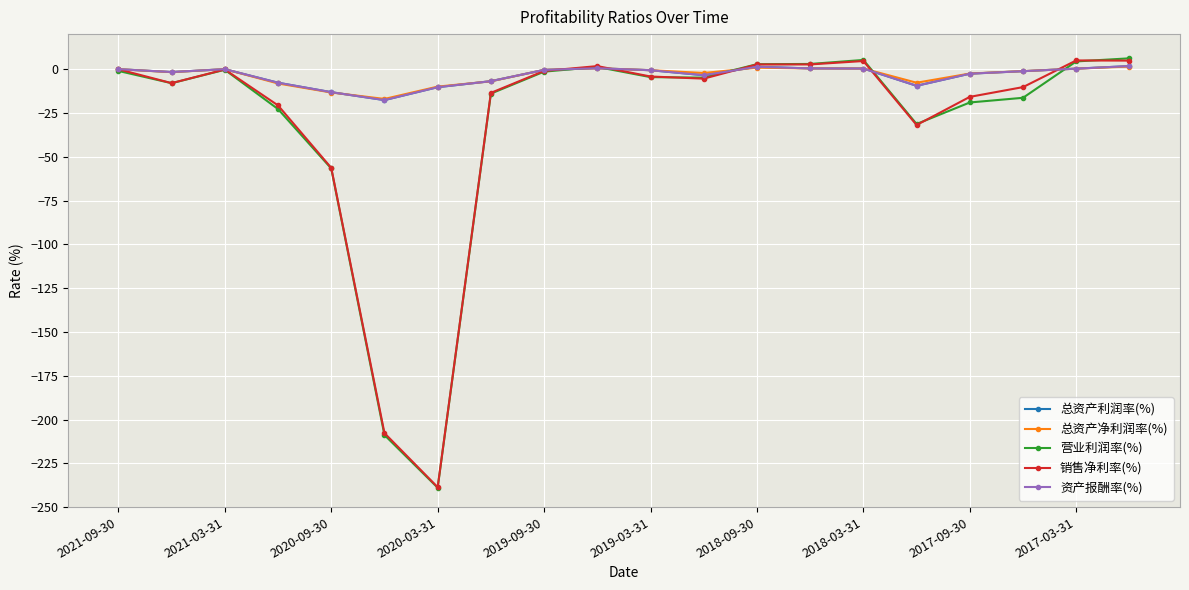

What is the lowest value of the 营业利润率(%) series?

-239.0